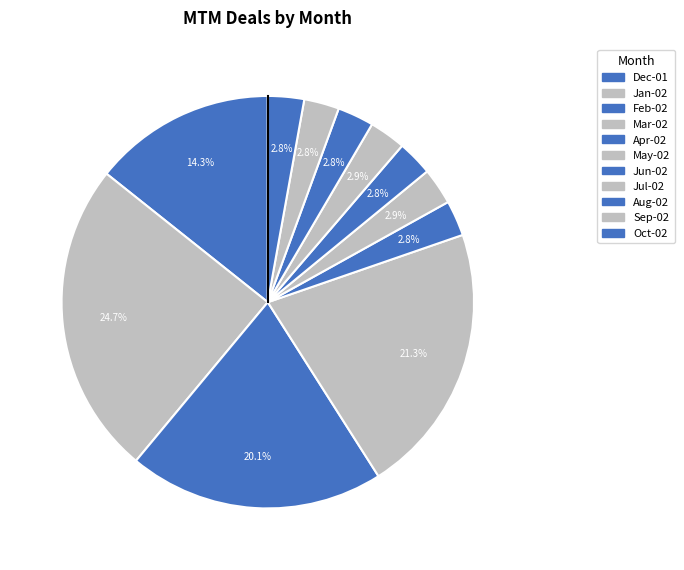

How many segments does this pie chart have?

11